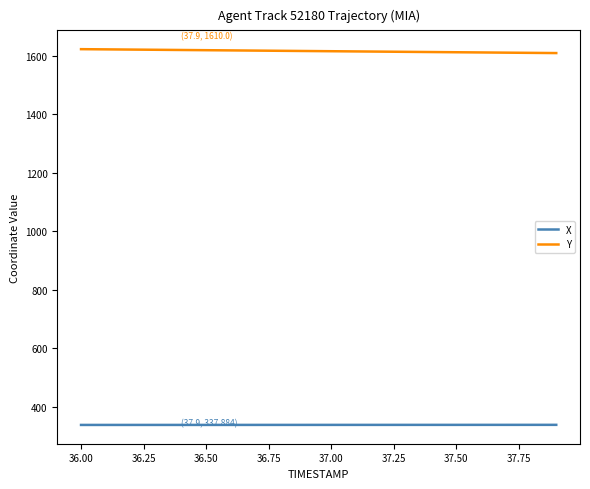

What is the lowest value of the Y series?

1610.0